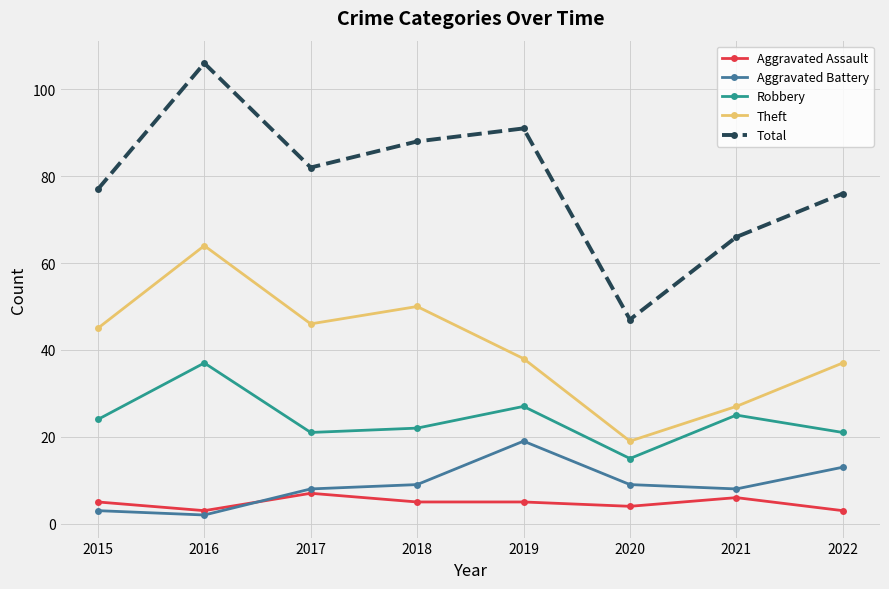

What value does the Robbery series have at 2021?

25